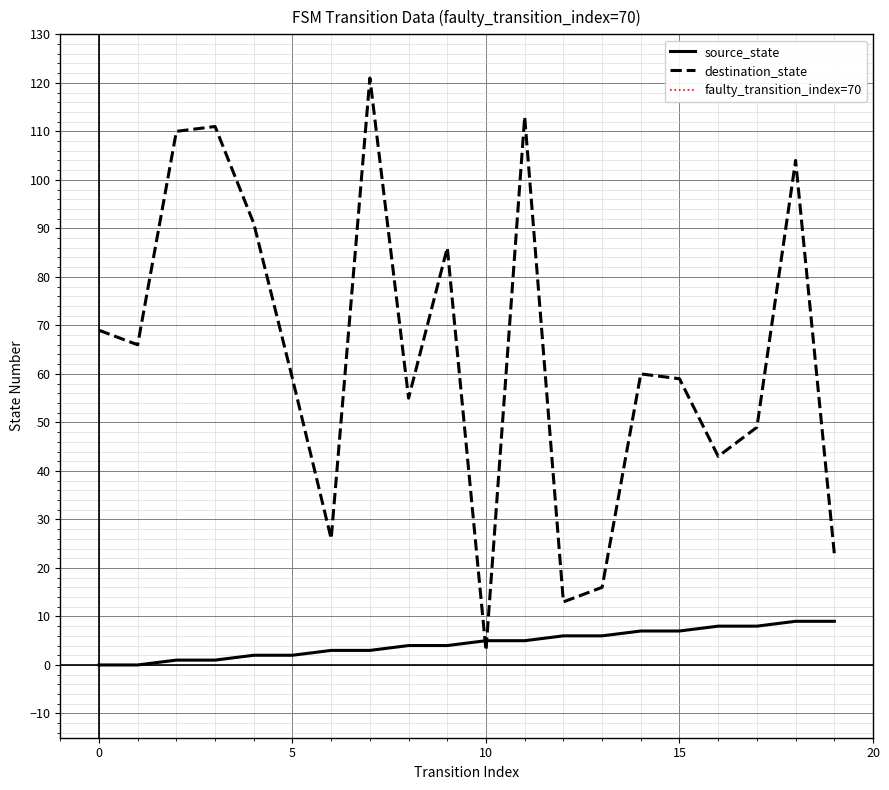

Where is the first local minimum for destination_state?

1